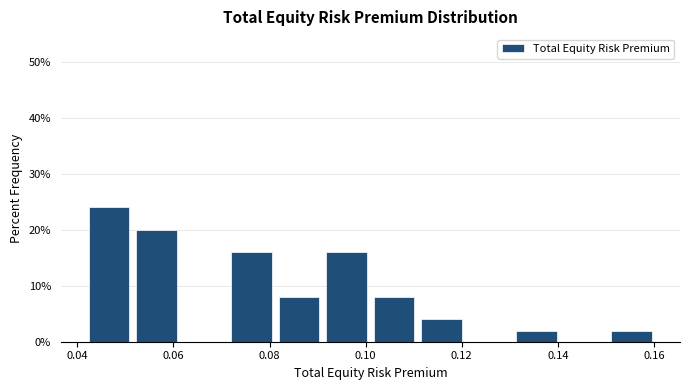

How tall is the bar that spans 0.152 to 0.162 on the x-axis? Neither the bar edges nor the heights are printed on the chart, so give them approximately, as read against the axes.

2